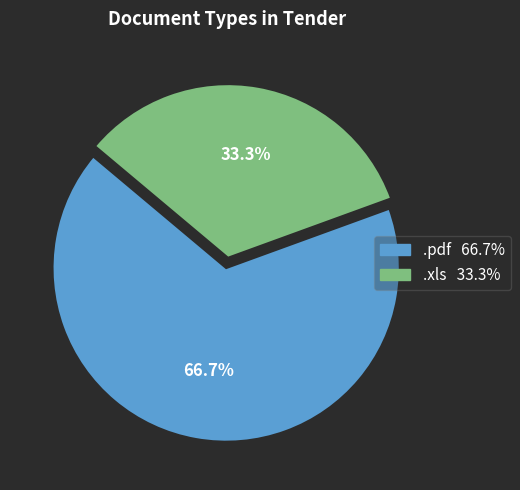

To the nearest percent, what is the difference between the largest and smallest slice percentages?

33%